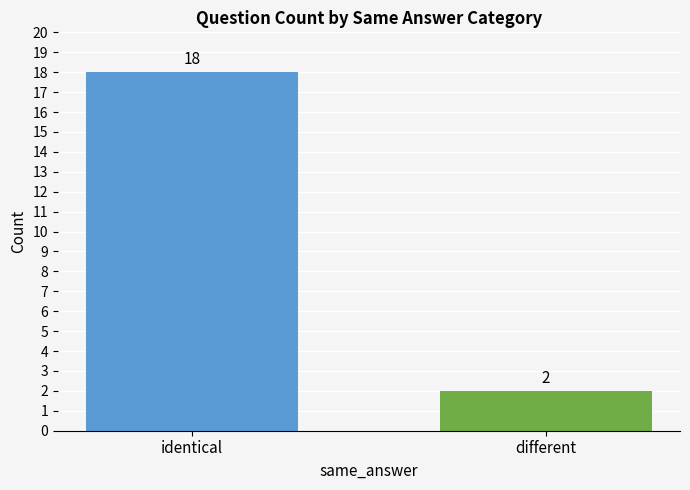

How many data points does each series have?

2